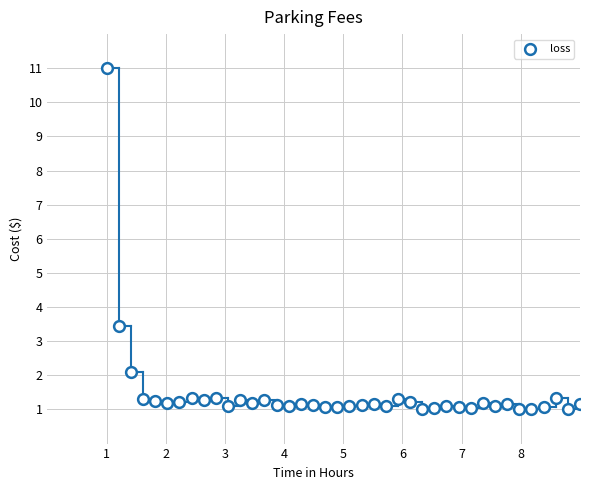

What Y value in the scatter plot is closest to 6?

3.4